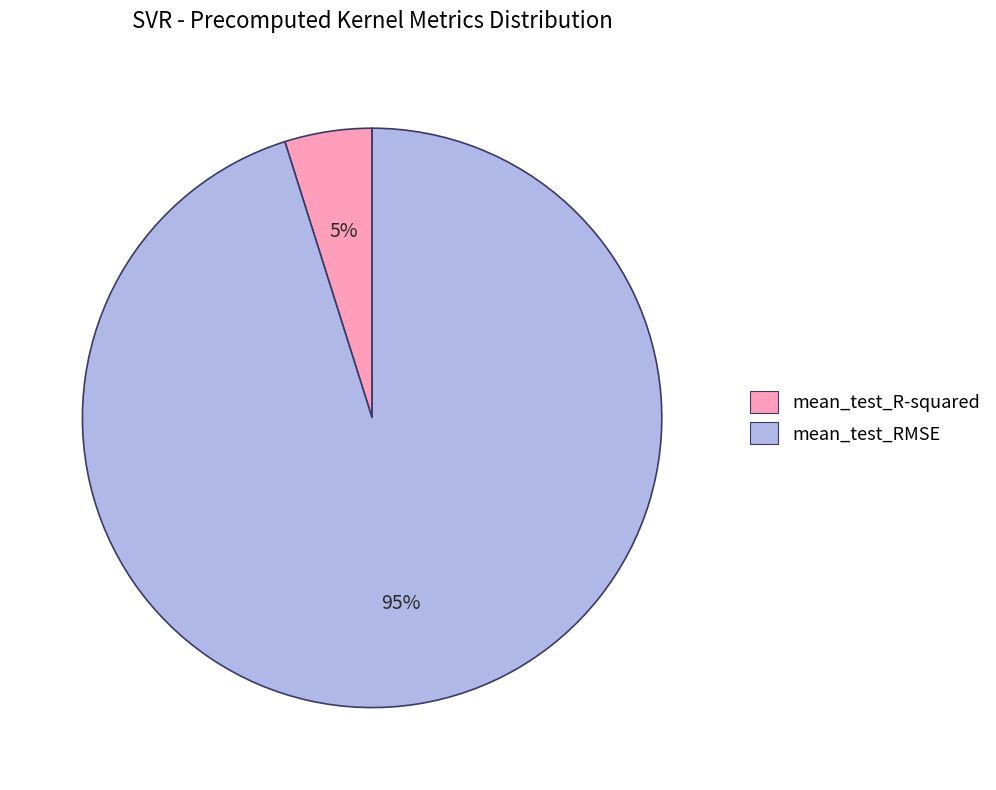

To the nearest percent, what percentage of the pie is mean_test_R-squared?

5%